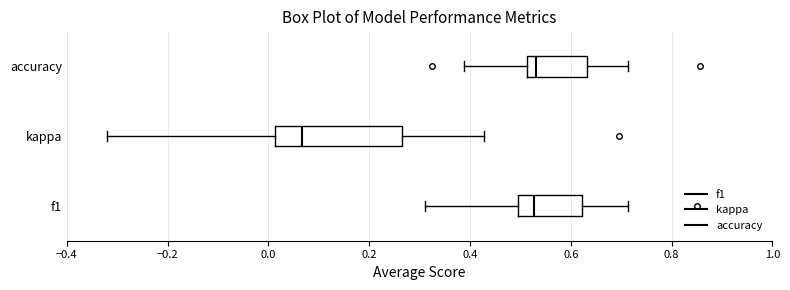

Reading bottom to top, transcribe this box plot: for each box, give where its median line is, the range the box spans, and where its two whiskers end, as read against the x-axis. The values are not printed on the chart, so give them approximately, as read against the axis.

f1: median 0.52, box 0.50 to 0.62, whiskers 0.32 to 0.72
kappa: median 0.06, box 0.02 to 0.26, whiskers -0.32 to 0.42
accuracy: median 0.54, box 0.52 to 0.64, whiskers 0.38 to 0.72